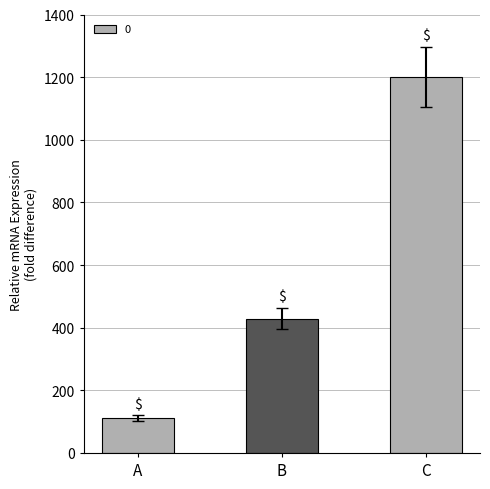

Which has a higher value, C or A?

C